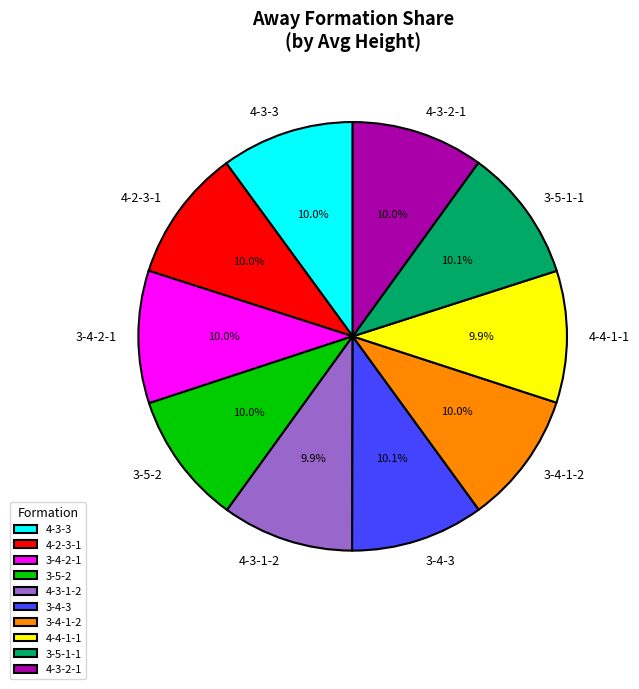

Does 4-3-1-2 account for over 50% of the chart?

No